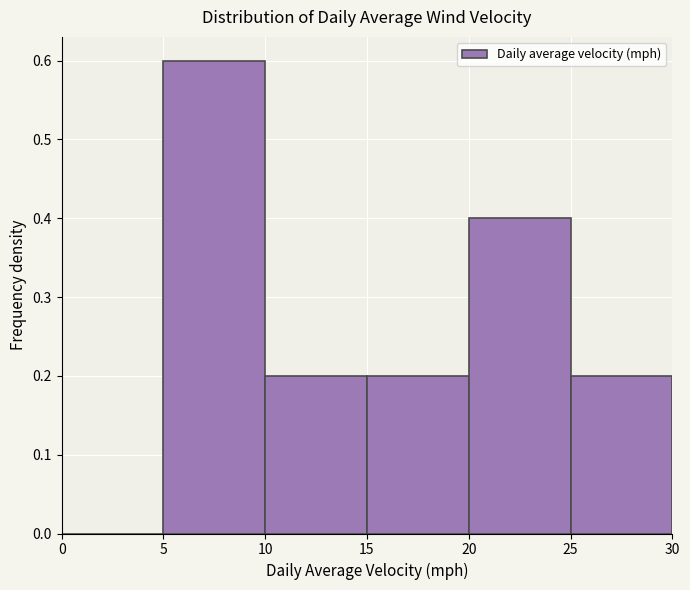

How tall is the bar that spans 5 to 10 on the x-axis? The values are not printed on the chart, so give them approximately, as read against the axis.

0.6